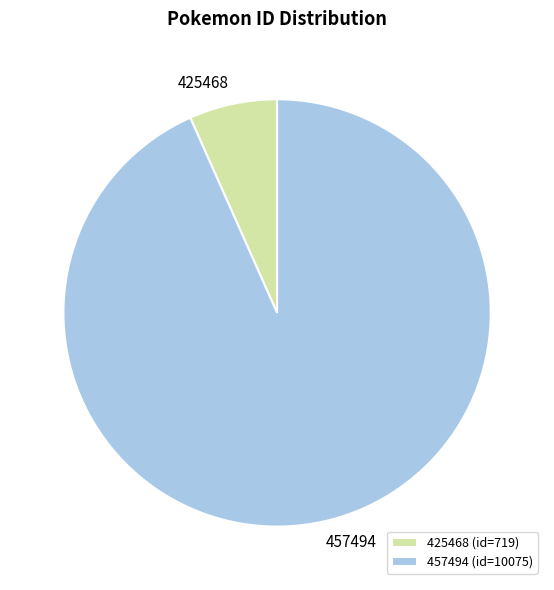

True or false: 425468 accounts for 1% of the total.

False